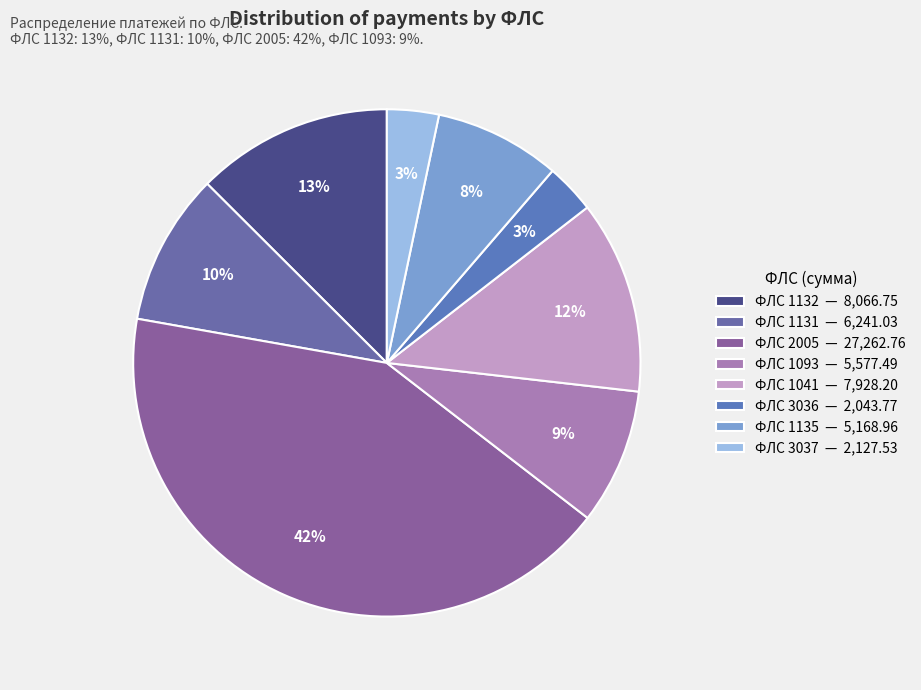

Which slice is the largest?

ФЛС 2005 — 27,262.76